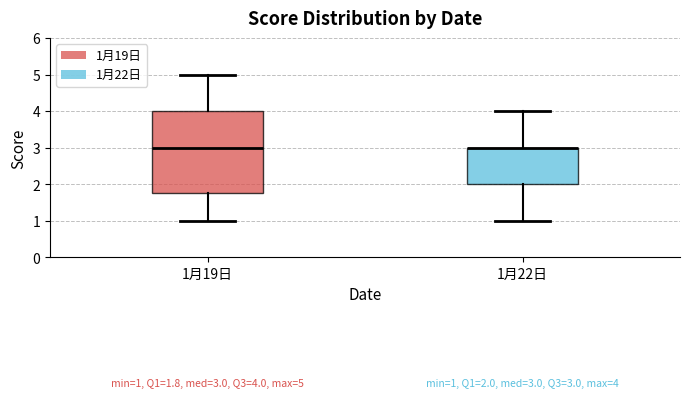

Which box is the tallest, from its lower edge to its upper edge?

1月19日